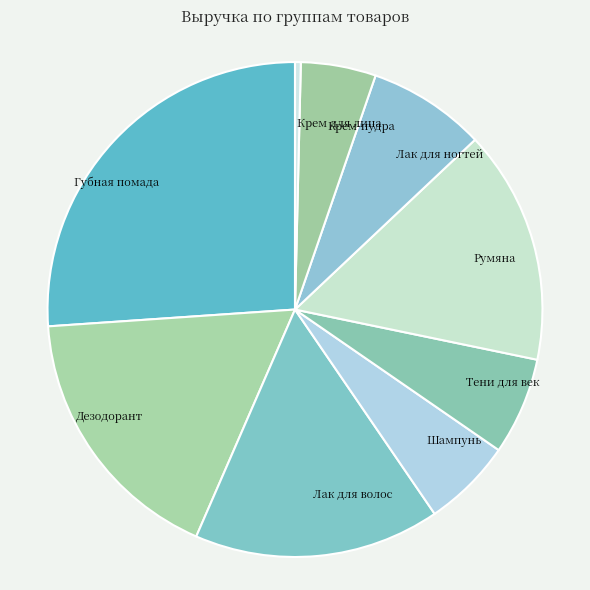

Which has a higher value, Крем-пудра or Лак для волос?

Лак для волос